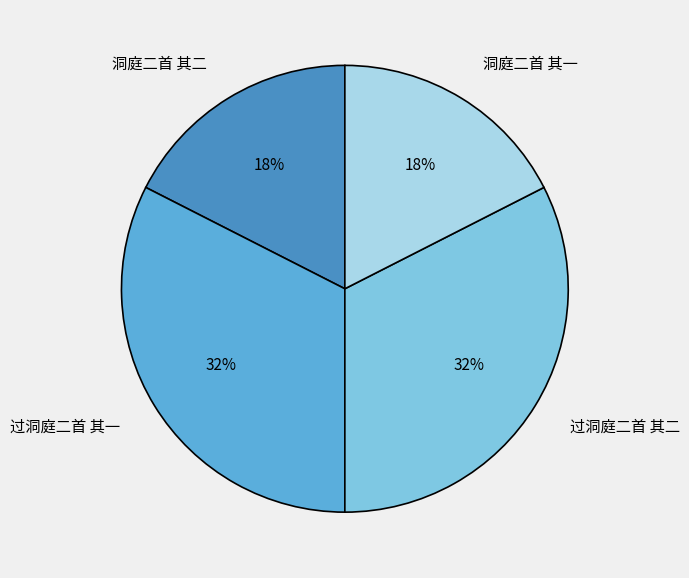

True or false: 过洞庭二首 其一 accounts for 20% of the total.

False